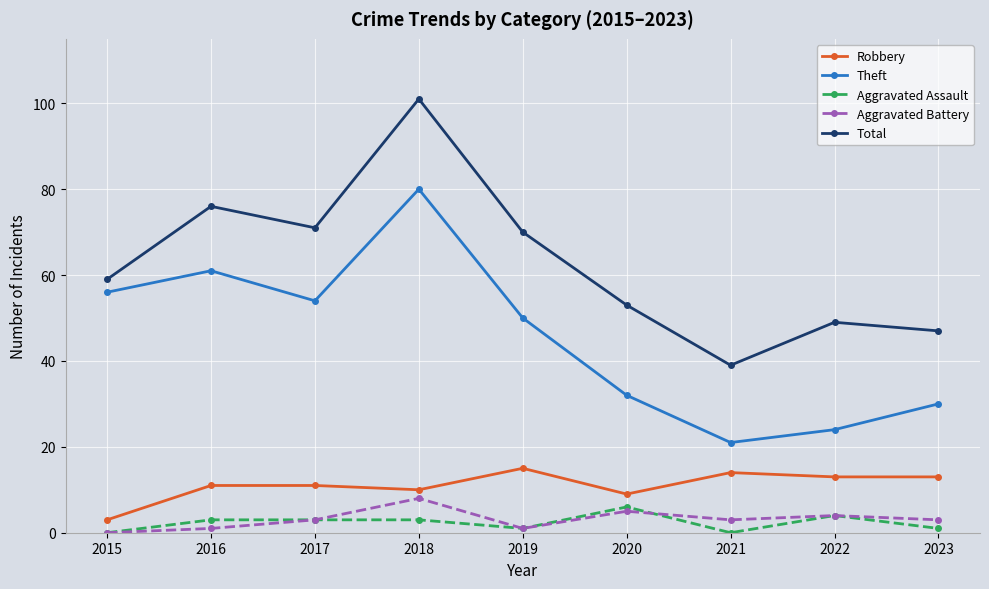

What is the difference between the Aggravated Battery values at 2018 and 2017?

5